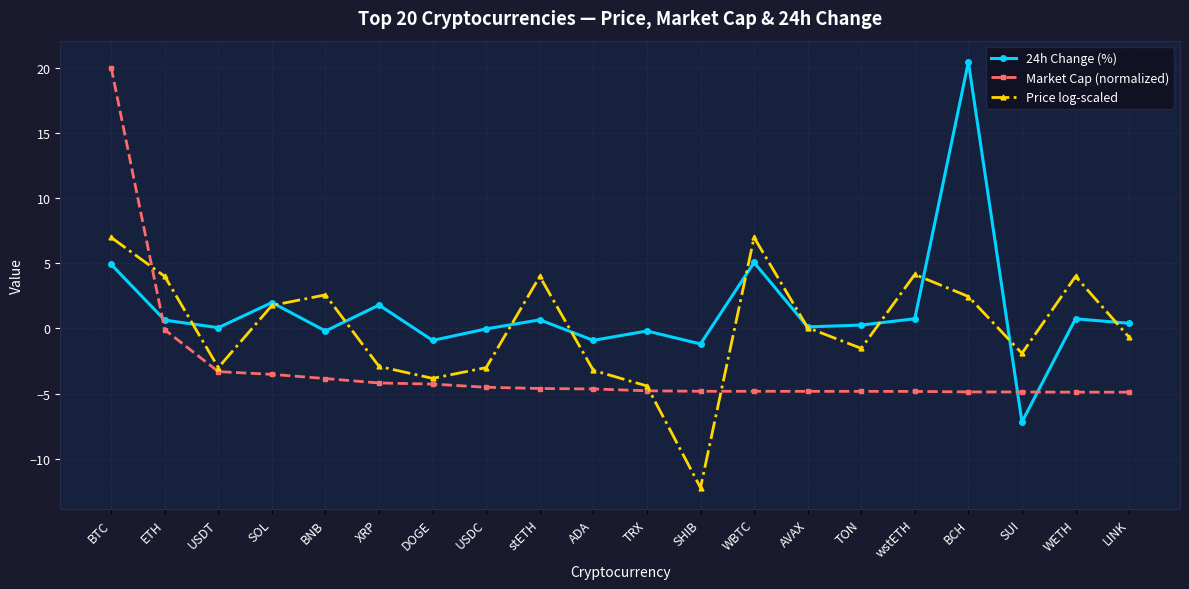

Does the chart have visible grid lines?

Yes